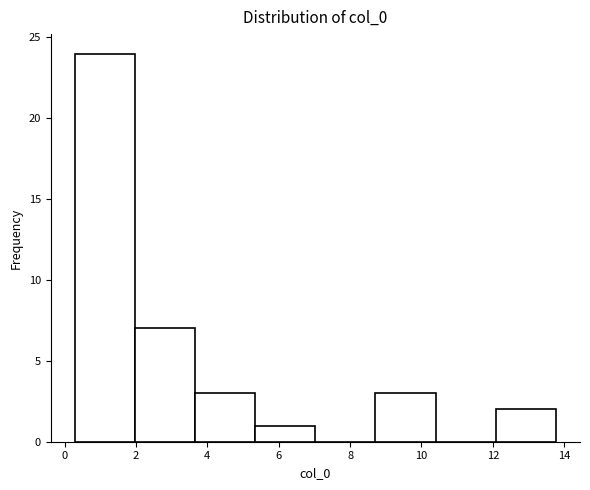

Reading left to right, transcribe this chart: for each bar, give the range it covers on the x-axis and its height. Neither the bar edges nor the heights are printed on the chart, so give them approximately, as read against the axes.

0.2 to 2.0: 24
2.0 to 3.6: 7
3.6 to 5.4: 3
5.4 to 7.0: 1
7.0 to 8.8: 0
8.8 to 10.4: 3
10.4 to 12.0: 0
12.0 to 13.8: 2